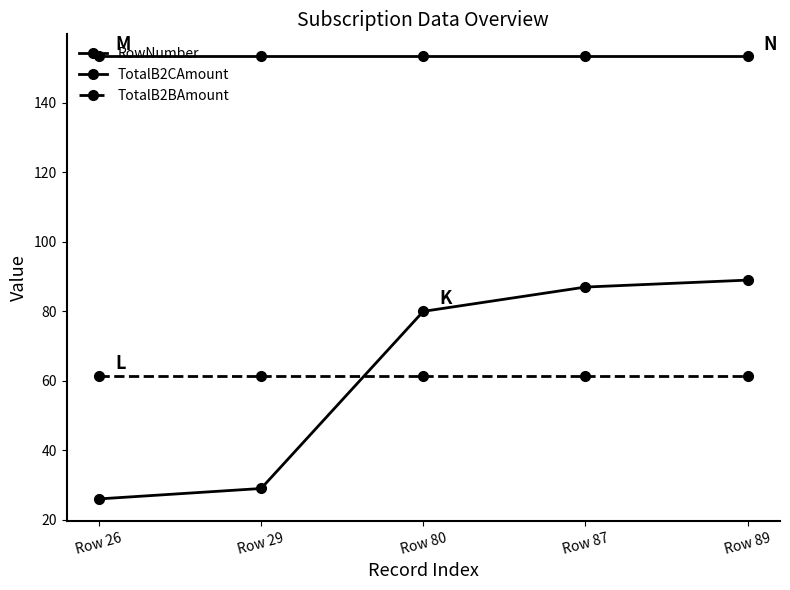

Which category has the lowest value in the TotalB2CAmount series?

Row 26